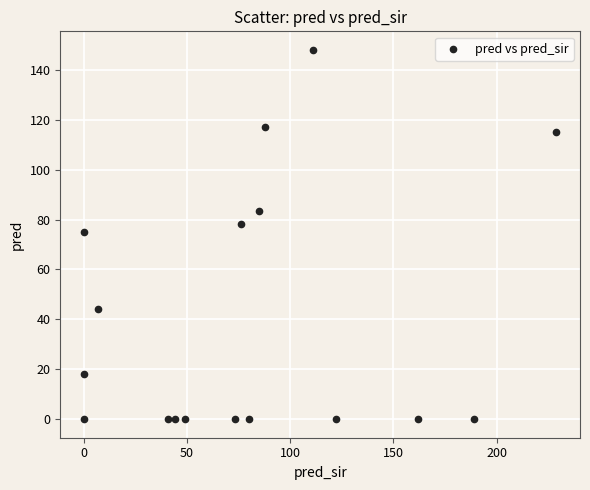

What is the range of X values (max minus min)?

229.0